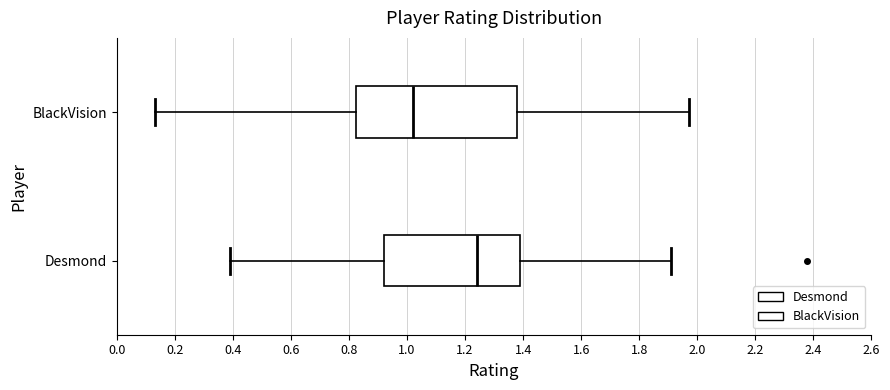

Reading bottom to top, transcribe this box plot: for each box, give where its median line is, the range the box spans, and where its two whiskers end, as read against the x-axis. The values are not printed on the chart, so give them approximately, as read against the axis.

Desmond: median 1.24, box 0.92 to 1.40, whiskers 0.40 to 1.92
BlackVision: median 1.02, box 0.82 to 1.38, whiskers 0.14 to 1.98